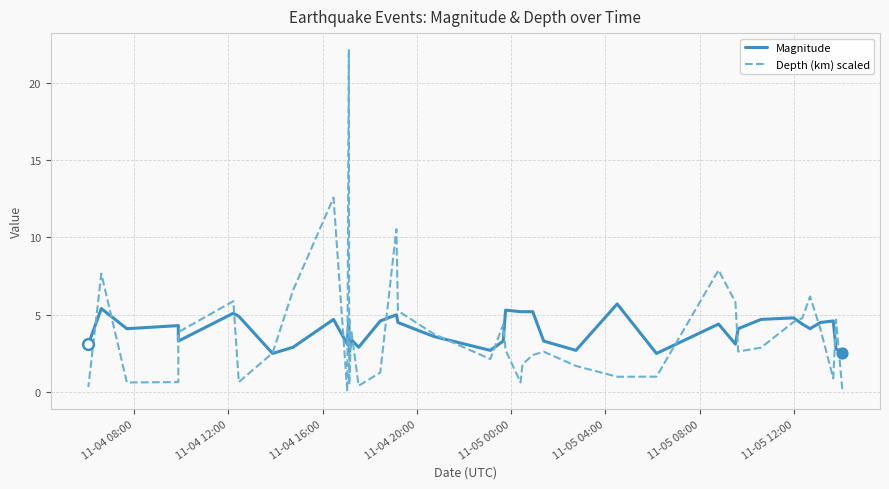

What are all the series names shown in the legend?

Magnitude, Depth (km) scaled